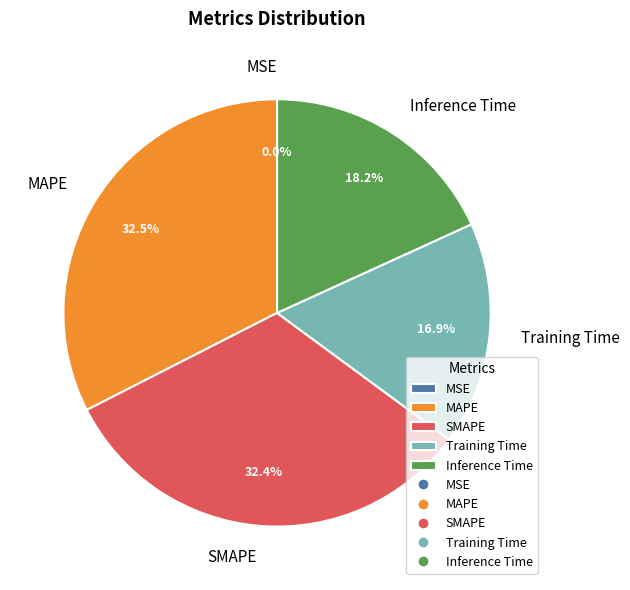

Which has a higher value, Training Time or MAPE?

MAPE